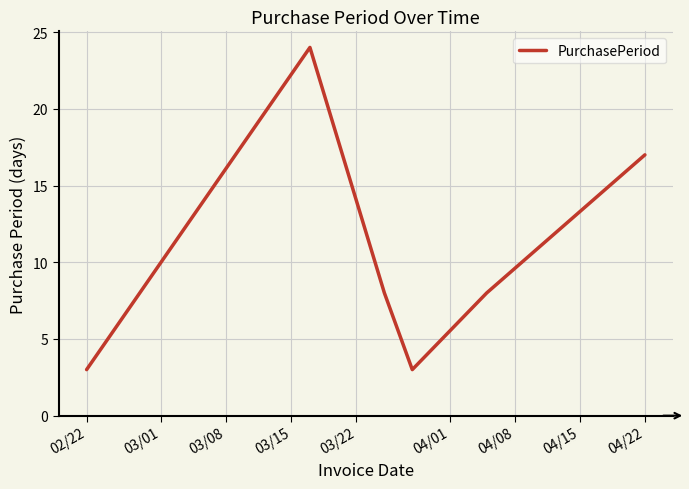

What is the difference between the second highest and second lowest values?

14